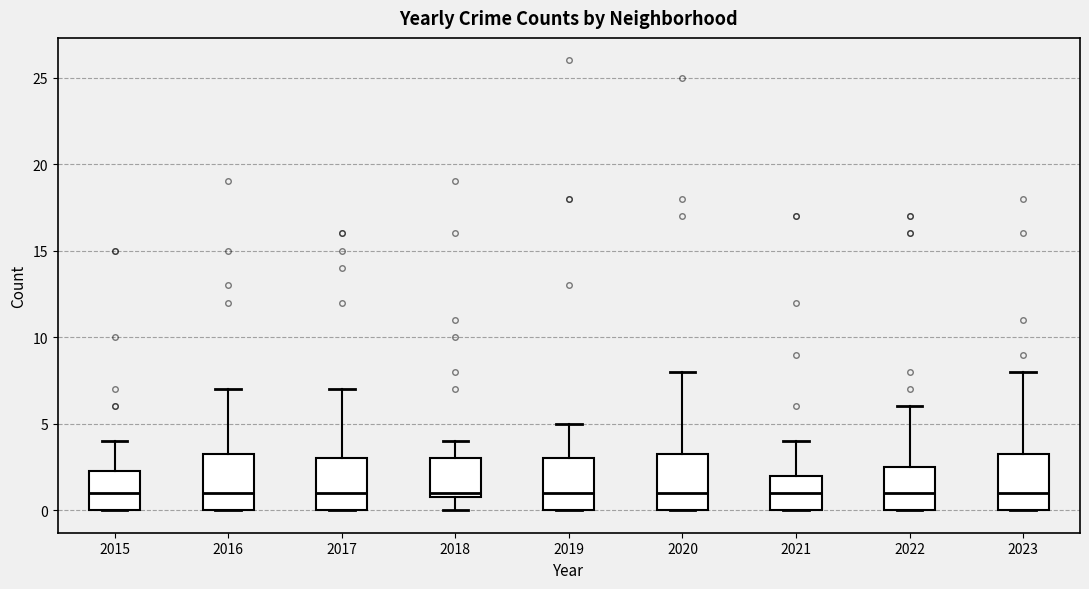

Reading left to right, read every box against the y-axis: the position of its median line, the range the box covers, and the ends of its whiskers. The values are not printed on the chart, so give them approximately, as read against the axis.

2015: median 1.0, box 0.0 to 2.5, whiskers 0.0 to 4.0
2016: median 1.0, box 0.0 to 3.5, whiskers 0.0 to 7.0
2017: median 1.0, box 0.0 to 3.0, whiskers 0.0 to 7.0
2018: median 1.0 (just above the box's lower edge), box 1.0 to 3.0, whiskers 0.0 to 4.0
2019: median 1.0, box 0.0 to 3.0, whiskers 0.0 to 5.0
2020: median 1.0, box 0.0 to 3.5, whiskers 0.0 to 8.0
2021: median 1.0, box 0.0 to 2.0, whiskers 0.0 to 4.0
2022: median 1.0, box 0.0 to 2.5, whiskers 0.0 to 6.0
2023: median 1.0, box 0.0 to 3.5, whiskers 0.0 to 8.0